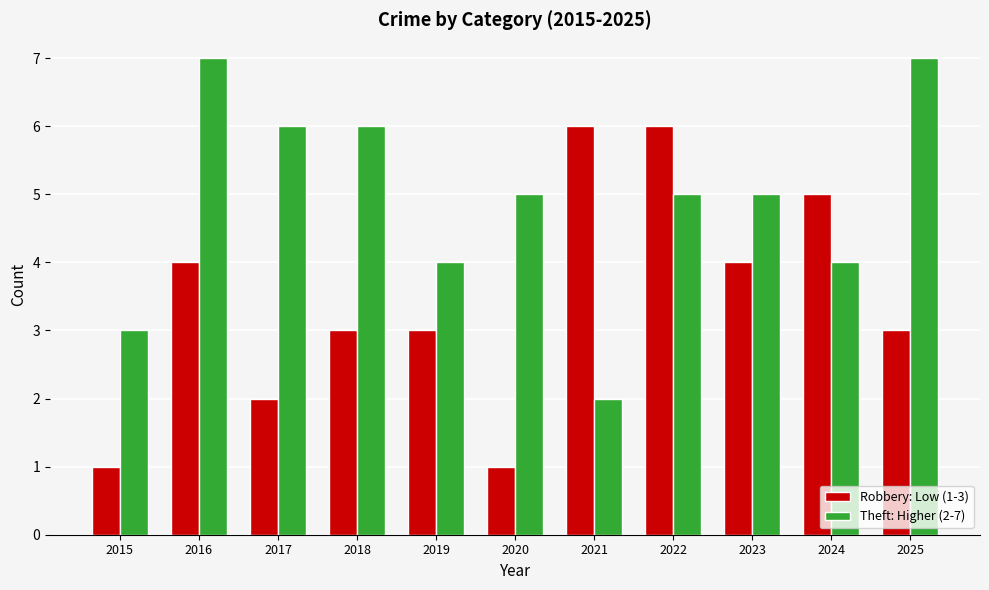

Reading left to right, transcribe all the data shown in this chart.

Robbery: 2015=1	2016=4	2017=2	2018=3	2019=3	2020=1	2021=6	2022=6	2023=4	2024=5	2025=3
Theft: 2015=3	2016=7	2017=6	2018=6	2019=4	2020=5	2021=2	2022=5	2023=5	2024=4	2025=7